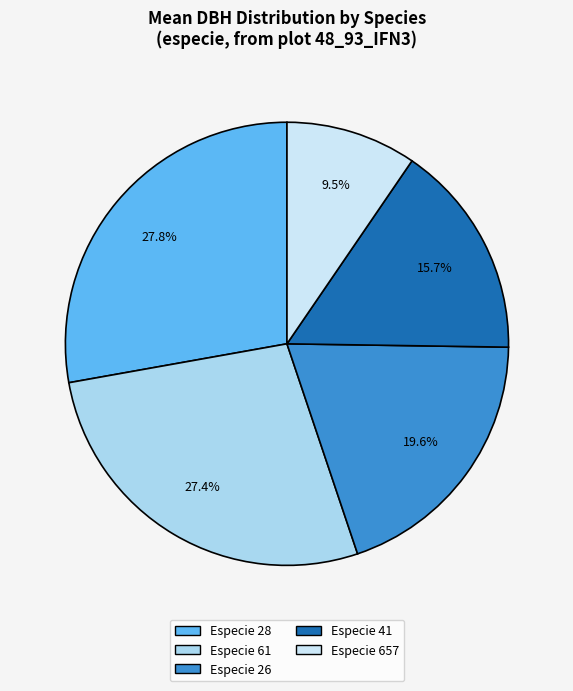

Is there a majority slice in this chart?

No